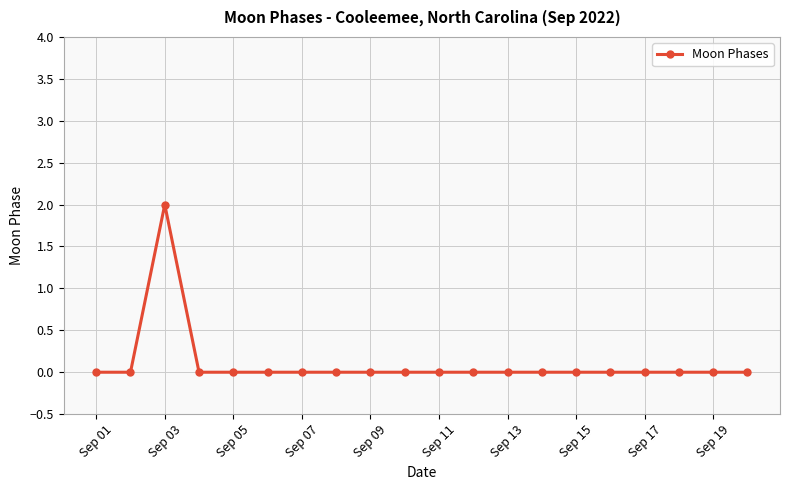

Reading left to right, what are all the values shown in this chart?

0	0	2	0	0	0	0	0	0	0	0	0	0	0	0	0	0	0	0	0